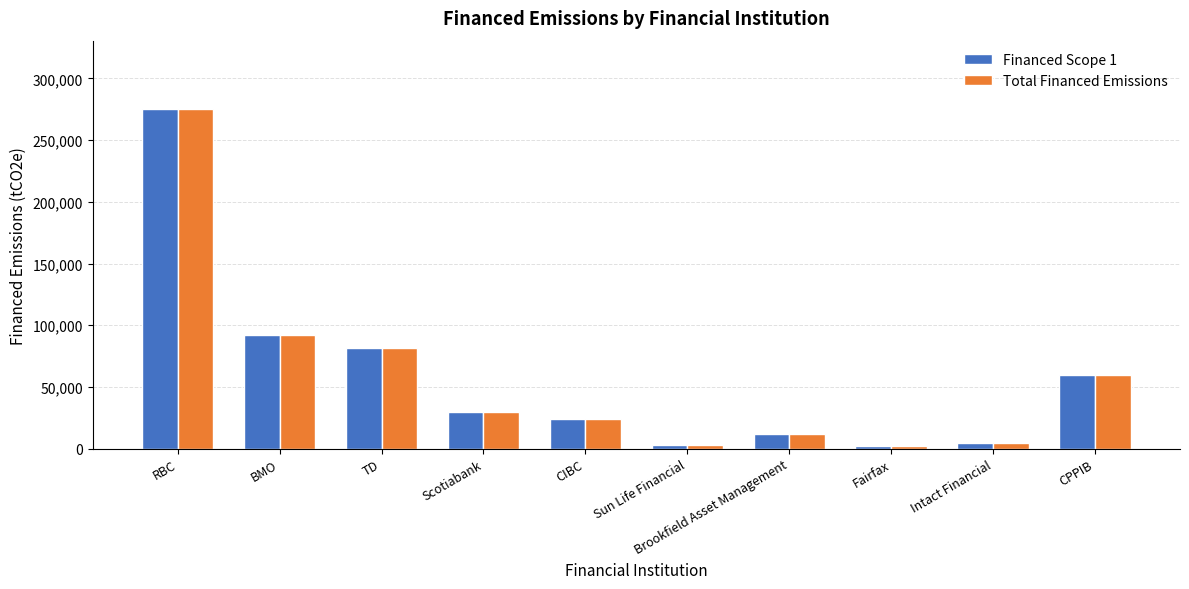

How many bars are there in each group?

2